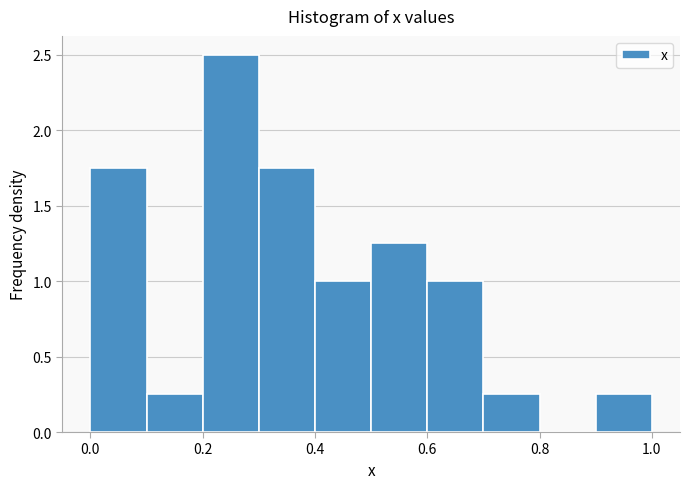

Reading left to right, transcribe this chart: for each bar, give the range it covers on the x-axis and its height. The values are not printed on the chart, so give them approximately, as read against the axis.

0.0 to 0.1: 1.75
0.1 to 0.2: 0.25
0.2 to 0.3: 2.50
0.3 to 0.4: 1.75
0.4 to 0.5: 1.00
0.5 to 0.6: 1.25
0.6 to 0.7: 1.00
0.7 to 0.8: 0.25
0.8 to 0.9: 0
0.9 to 1.0: 0.25